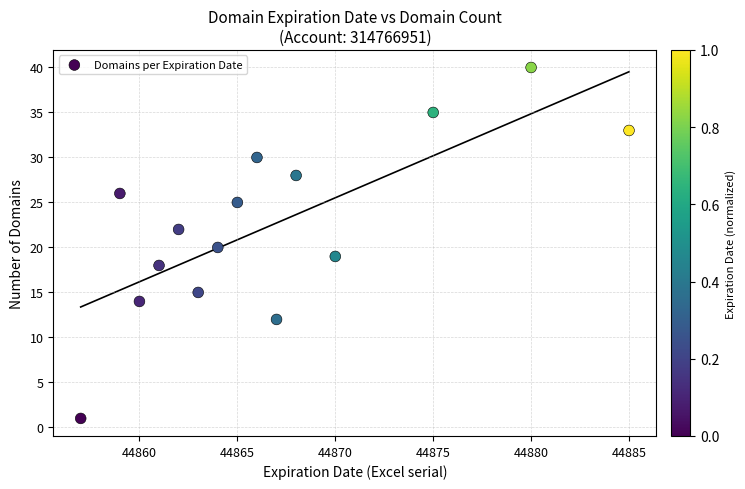

What is the range of X values (max minus min)?

28